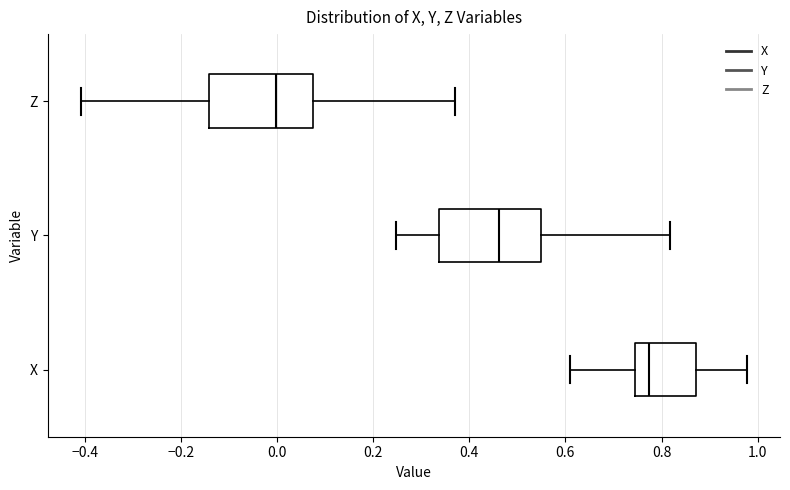

Where is the right edge of the box for Y on the x-axis? The values are not printed on the chart, so give them approximately, as read against the axis.

0.54